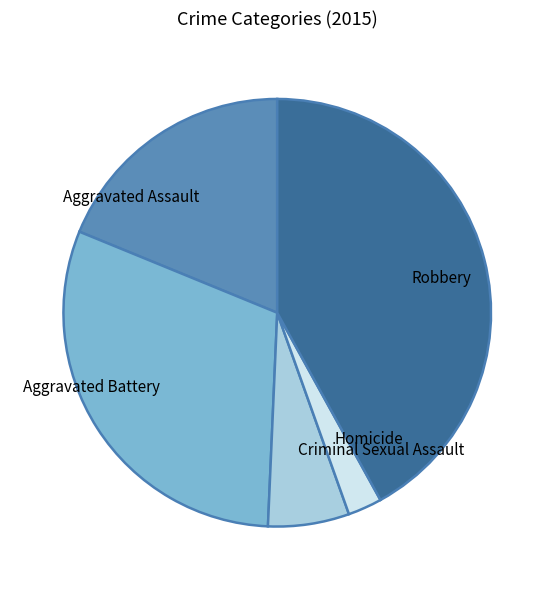

What is the largest slice in the pie chart?

Robbery